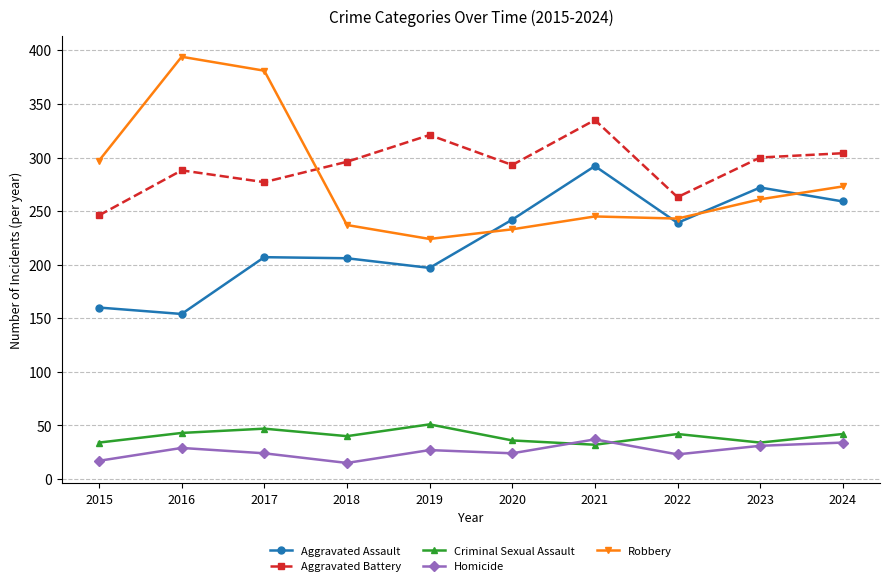

What is the minimum value for Aggravated Battery?

246